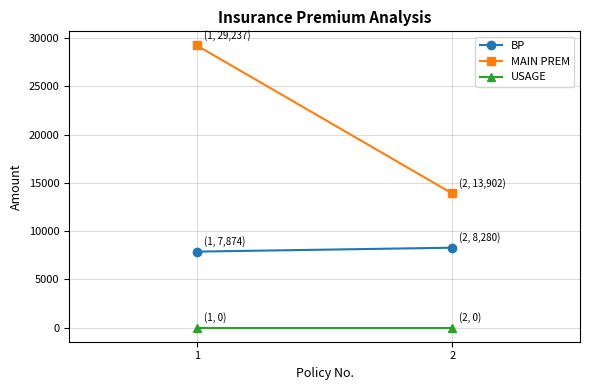

What is the average value of the BP series?

8077.0